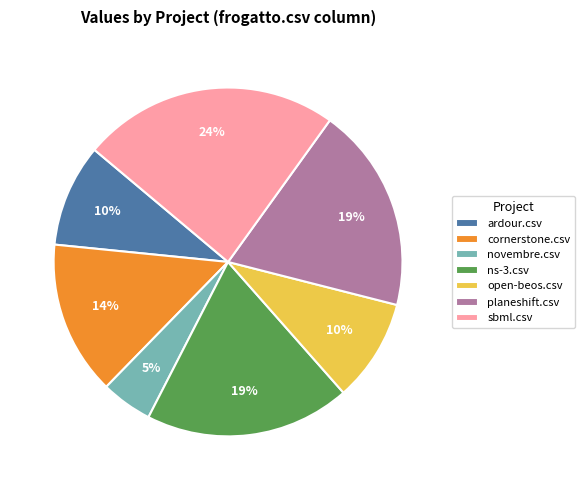

Is the sum of cornerstone.csv and sbml.csv greater than half?

No